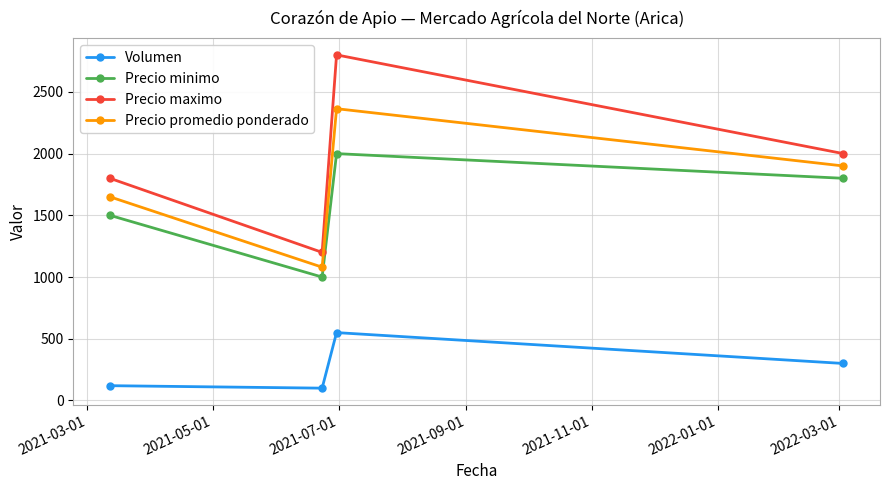

How many lines are shown in the chart?

4